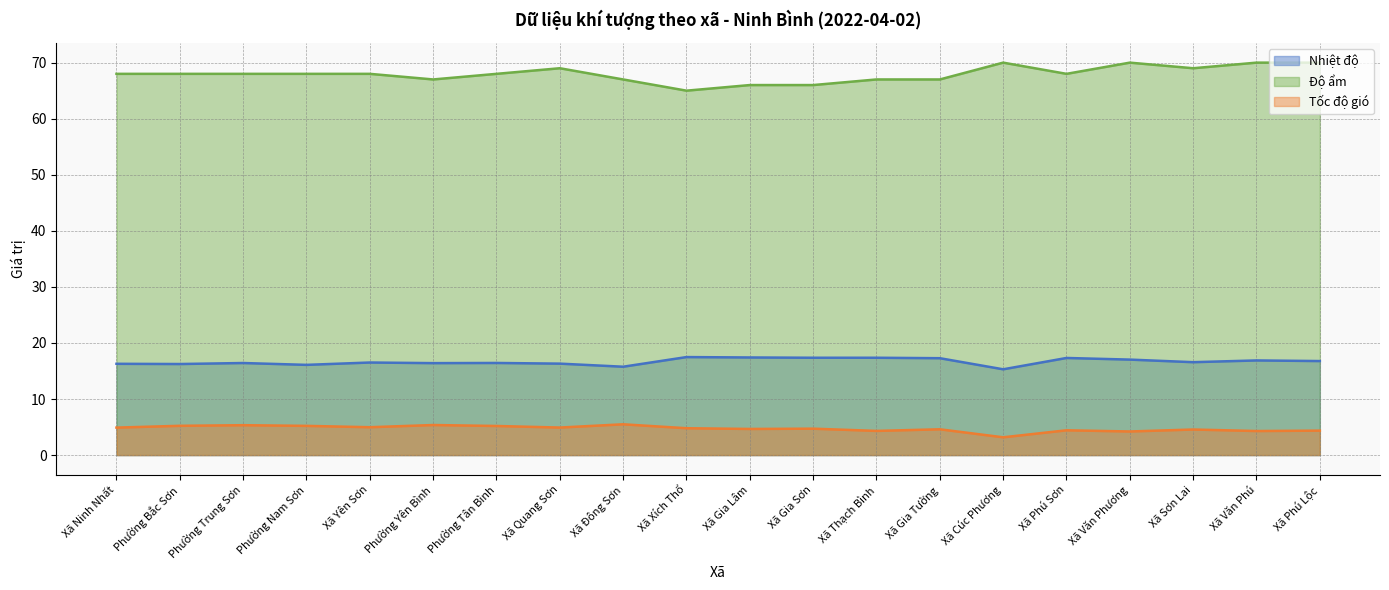

What is the difference between the second highest and second lowest values in the Độ ẩm series?

4.0